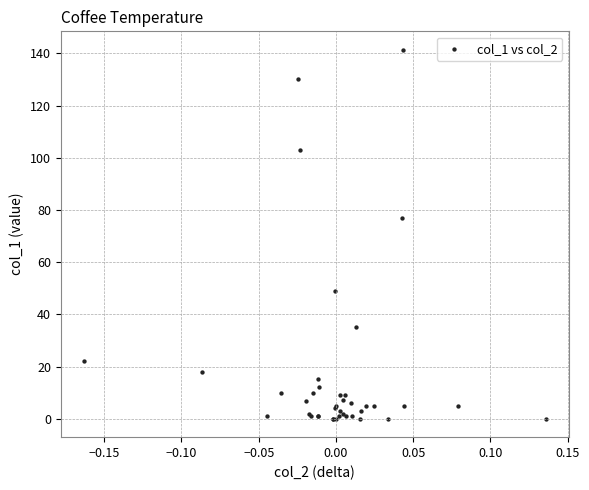

What Y value in the scatter plot is closest to 70?

76.7